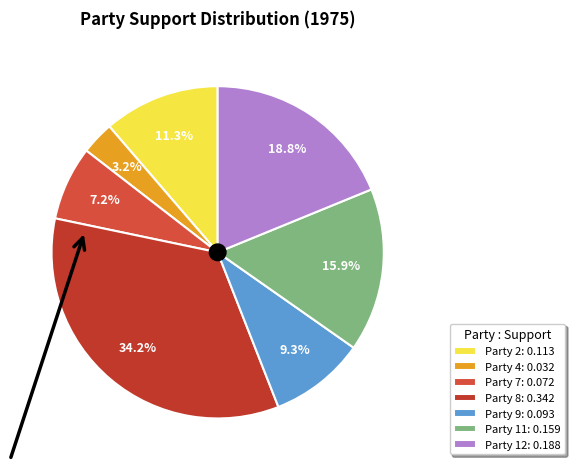

Which has a higher value, Party 9 or Party 11?

Party 11